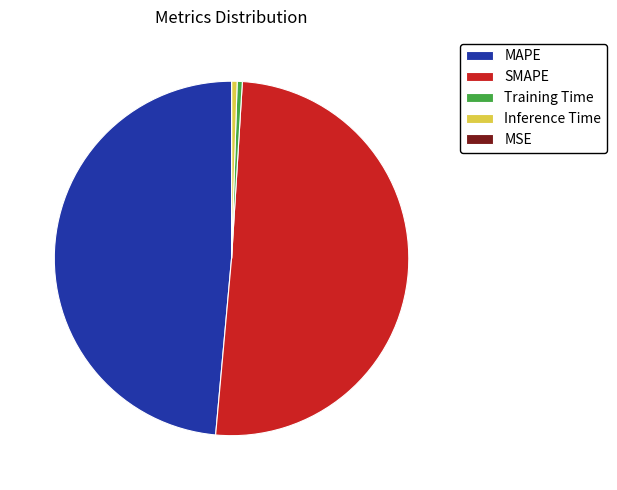

Is the sum of SMAPE and Inference Time greater than half?

Yes